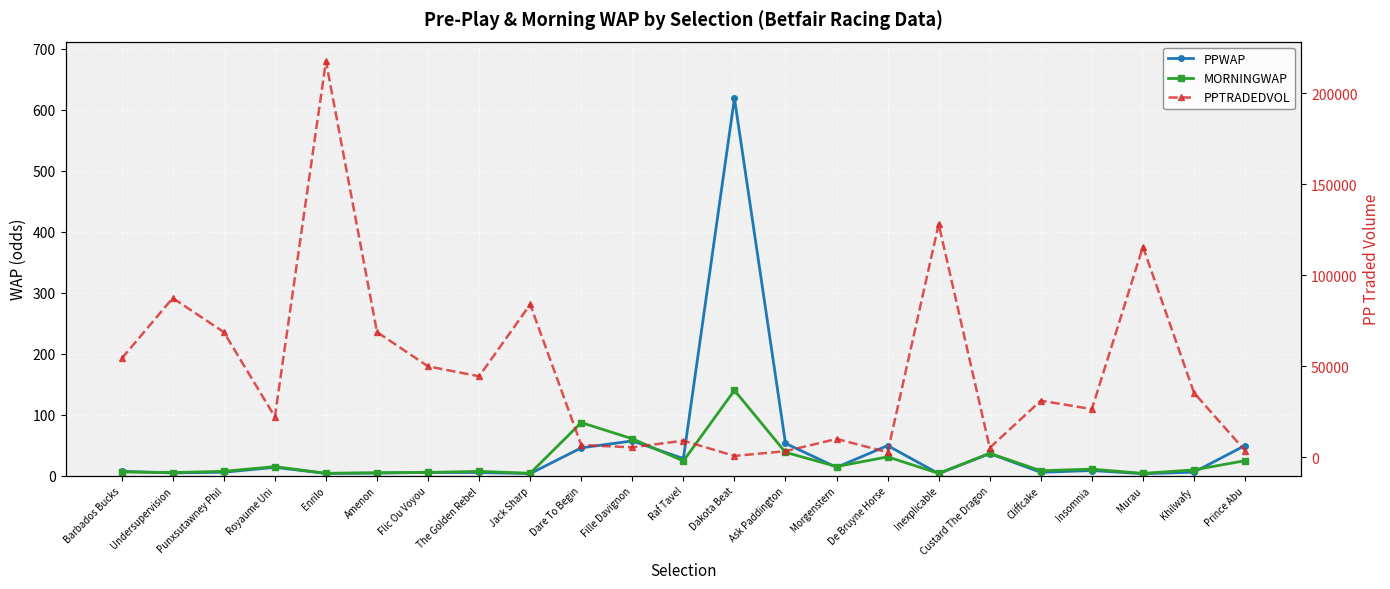

At which label is MORNINGWAP closest to 71?

Fille Davignon